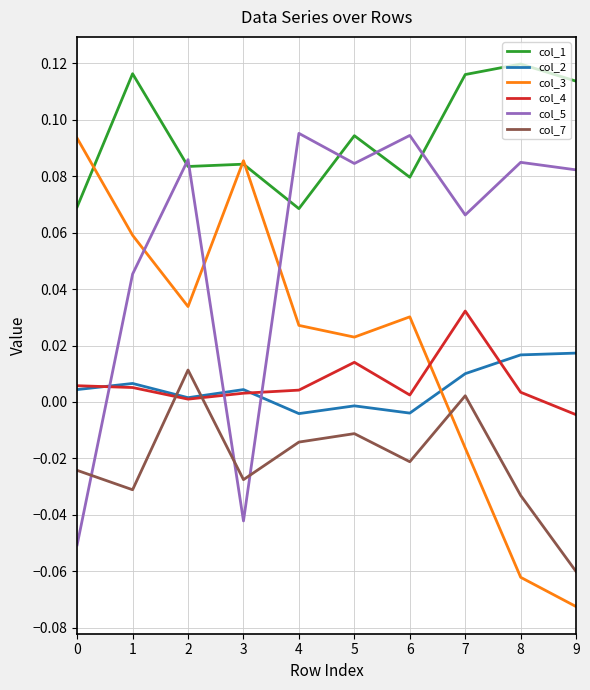

Is it true that col_1 equals 0.2 at 7?

False